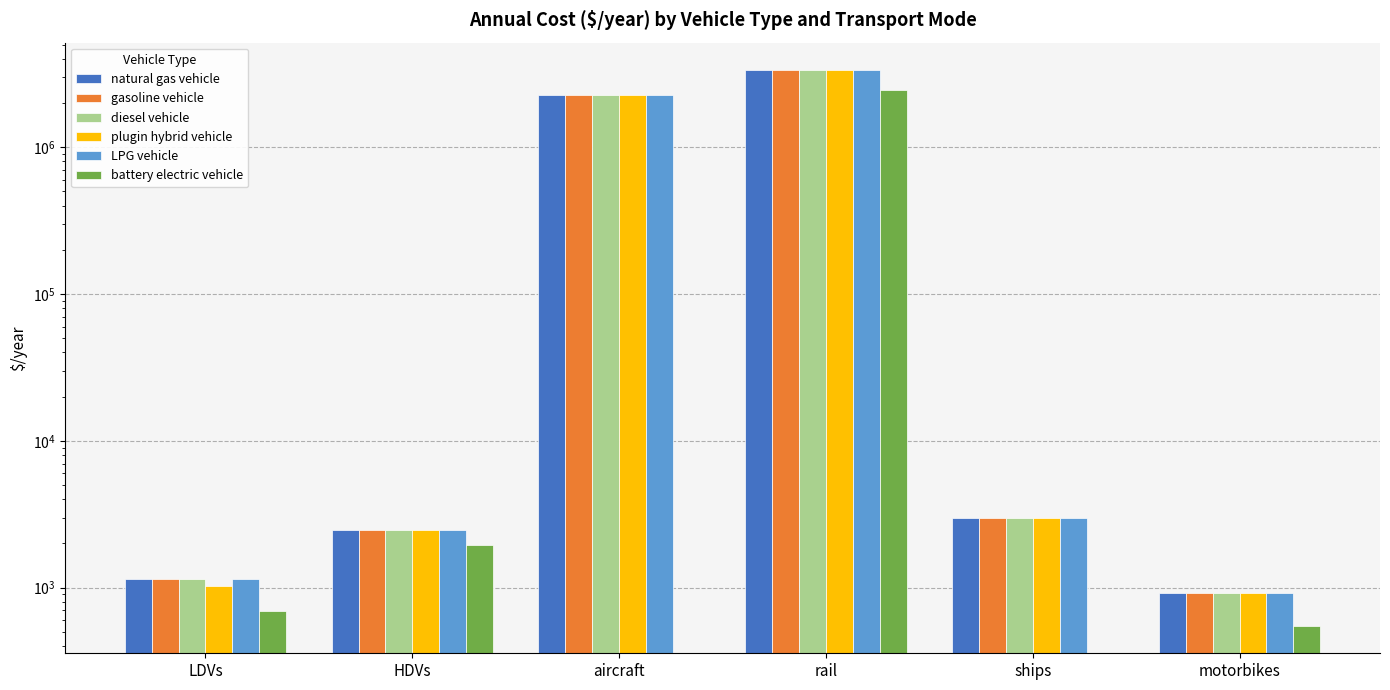

Is the value of battery electric vehicle at HDVs greater than the value of plugin hybrid vehicle at LDVs?

Yes